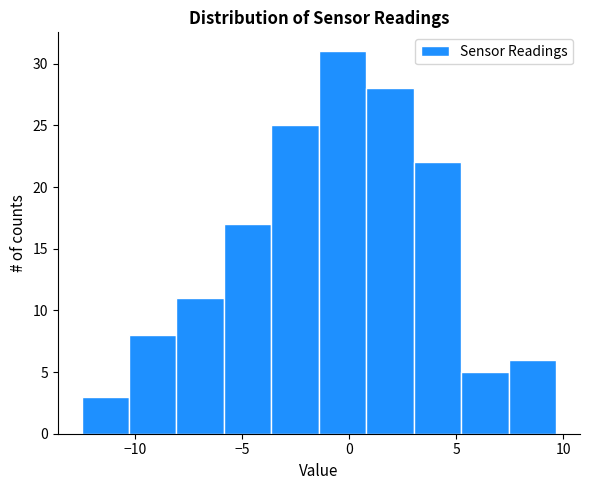

Which range on the x-axis has the tallest bar?

-1.5 to 1.0